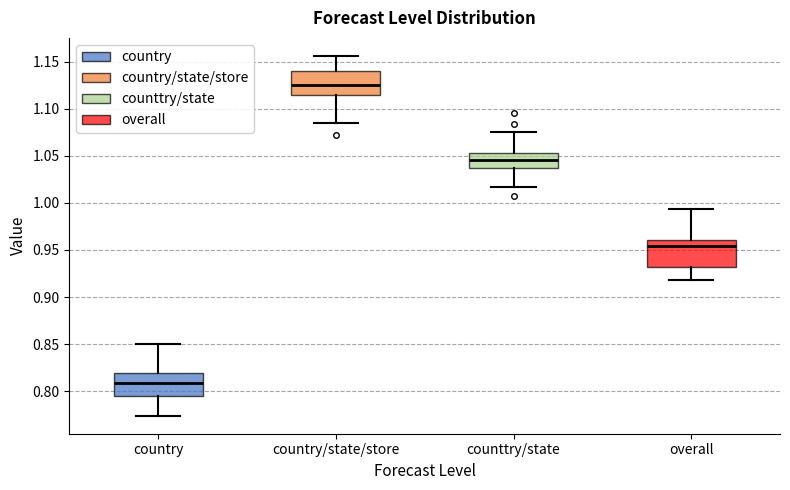

Reading left to right, read every box against the y-axis: the position of its median line, the range the box covers, and the ends of its whiskers. The values are not printed on the chart, so give them approximately, as read against the axis.

country: median 0.810, box 0.795 to 0.820, whiskers 0.775 to 0.850
country/state/store: median 1.125, box 1.115 to 1.140, whiskers 1.085 to 1.155
counttry/state: median 1.045, box 1.035 to 1.055, whiskers 1.015 to 1.075
overall: median 0.955, box 0.930 to 0.960, whiskers 0.920 to 0.995